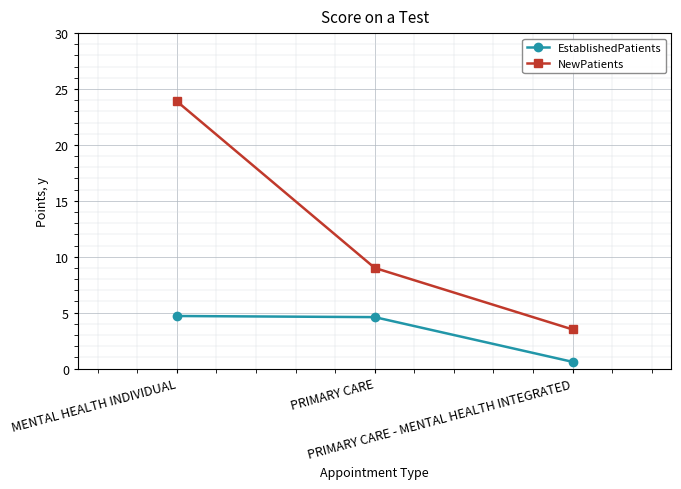

What is the value of the NewPatients point at the 3rd from the left?

3.5